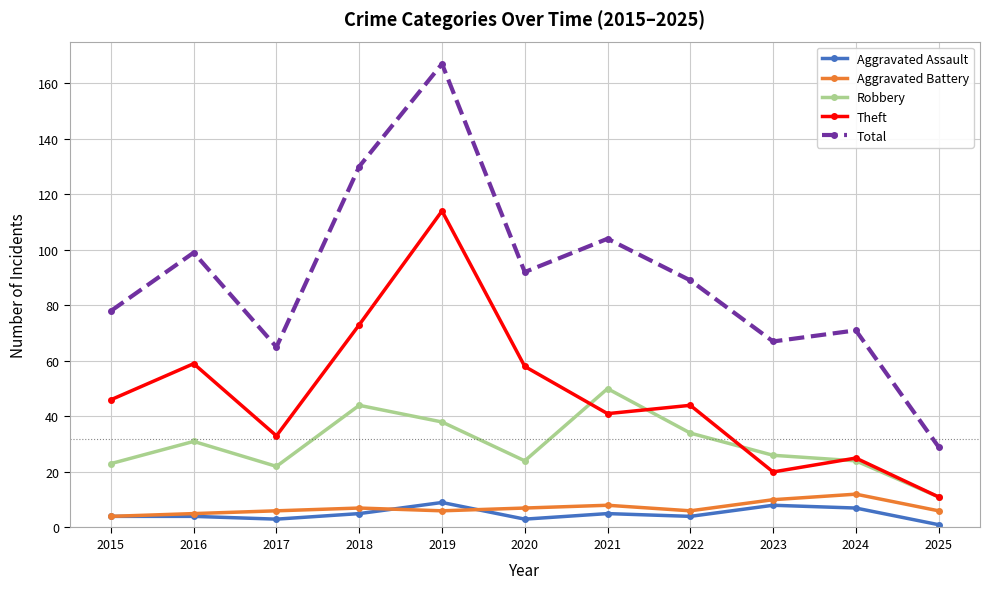

What is the value of the Total point at the 3rd from the left?

65